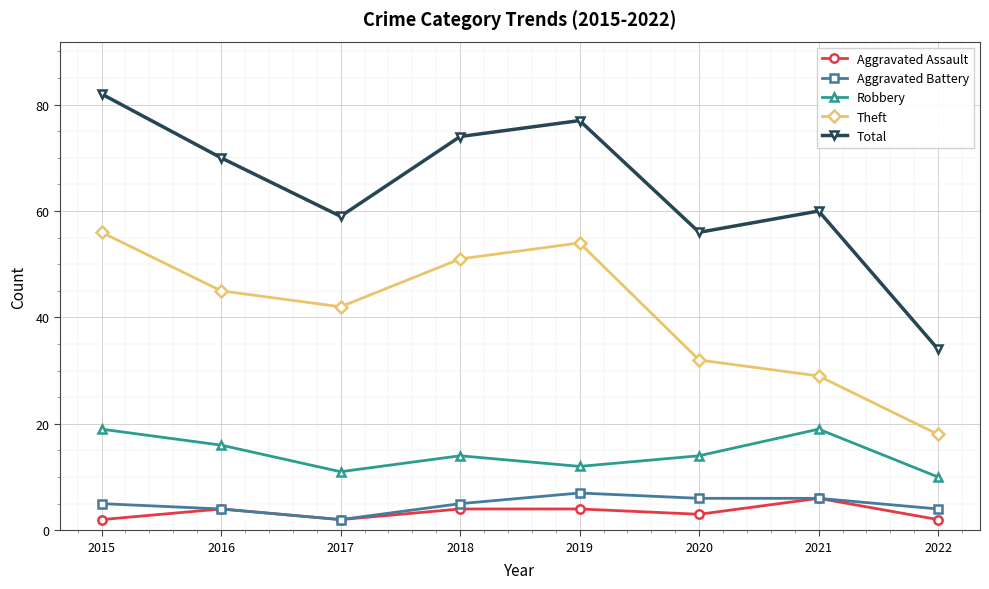

True or false: Theft and Robbery intersect in this chart.

False